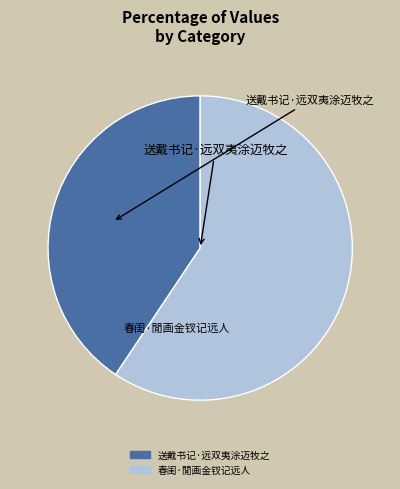

Which category has the biggest portion of the pie?

春闺·閒画金钗记远人